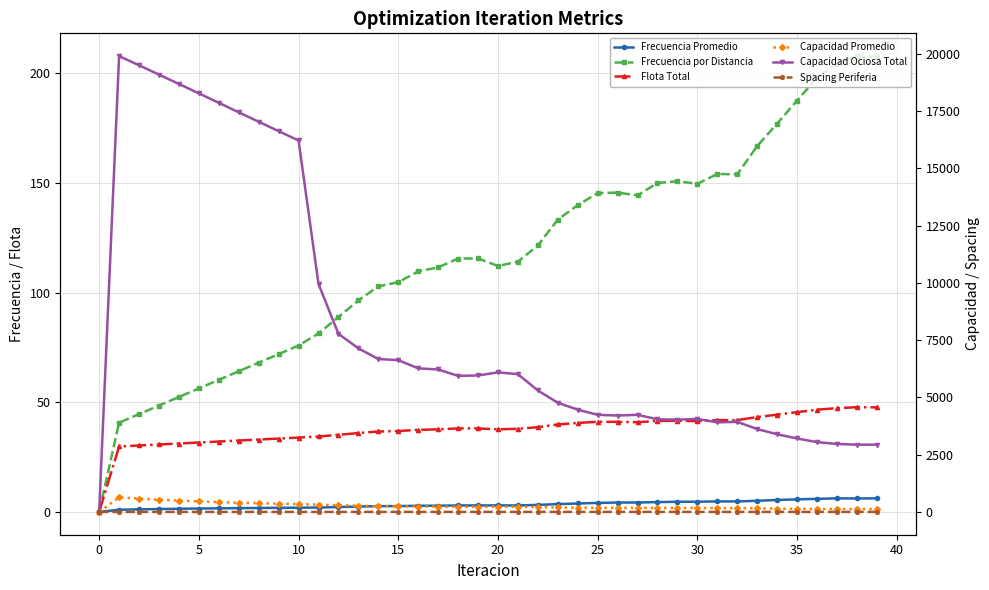

True or false: Spacing Periferia and Capacidad Promedio intersect in this chart.

True